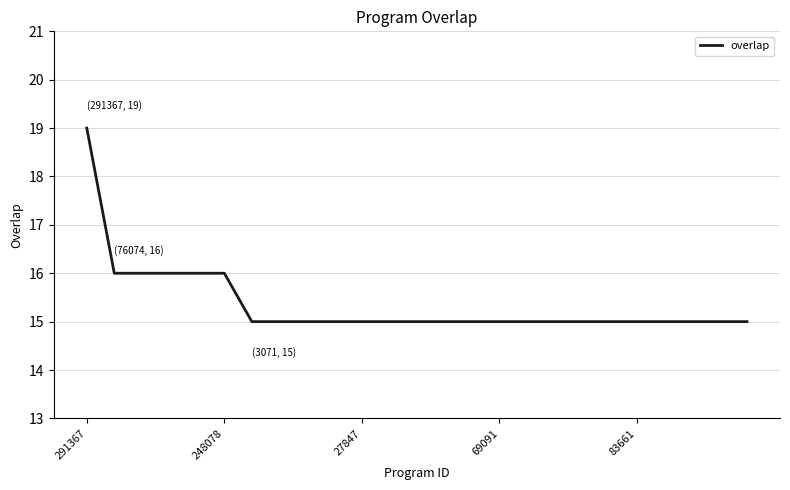

What is the maximum value shown in the chart?

19